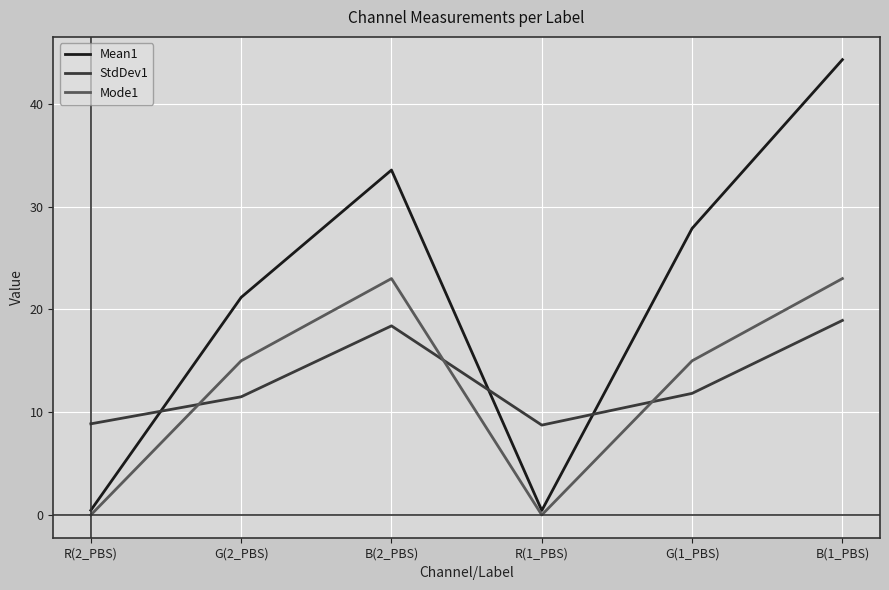

At R(1_PBS), list the series in order from smallest to largest.

Mode1, Mean1, StdDev1